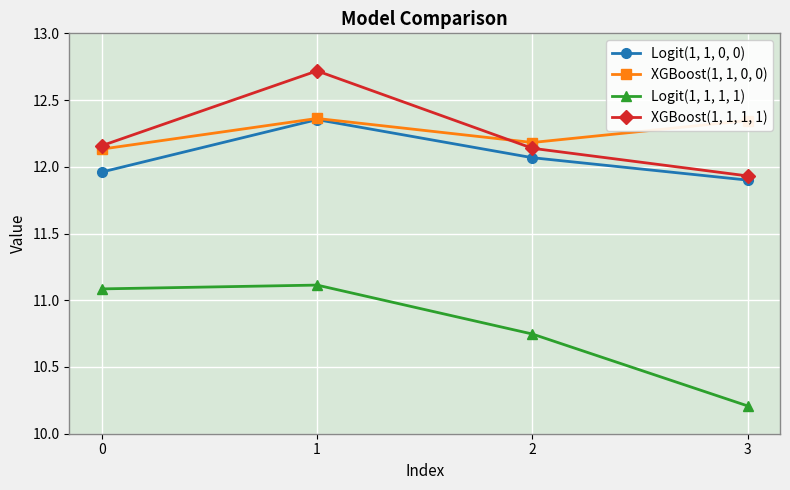

Between 2 and 3, which series saw the biggest shift?

Logit(1, 1, 1, 1)